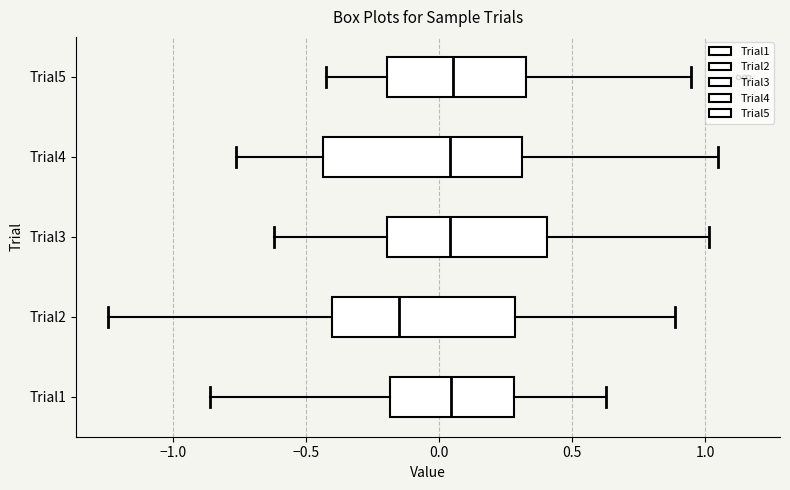

Comparing the boxes themselves (not the whiskers), which one is the widest?

Trial4